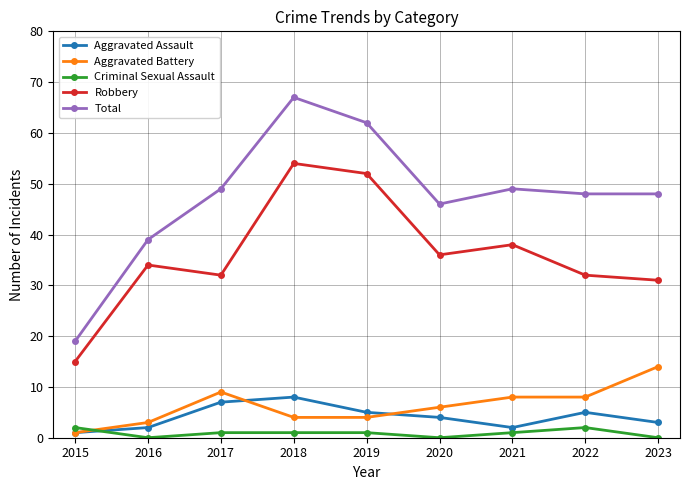

The value of Aggravated Battery at 2022 is 8. True or false?

True